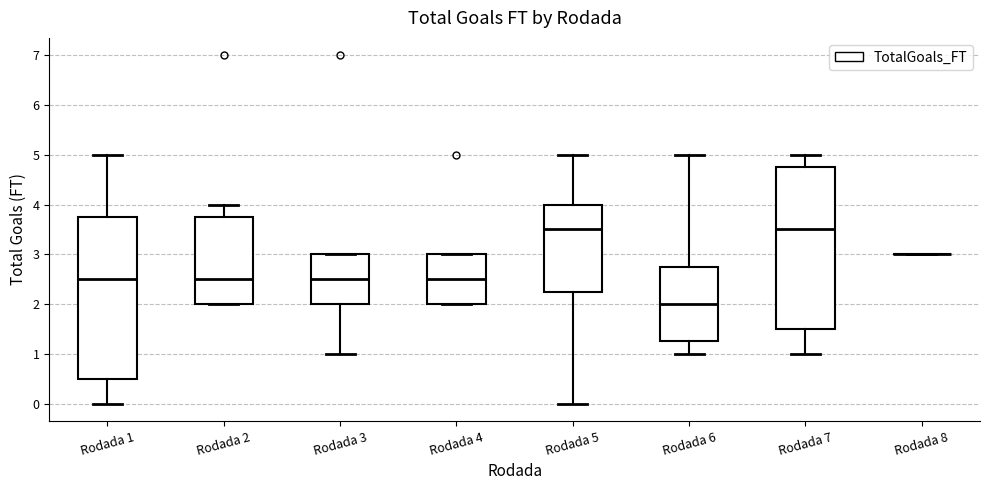

Where does the upper whisker of the box for Rodada 1 end on the y-axis? The values are not printed on the chart, so give them approximately, as read against the axis.

5.0